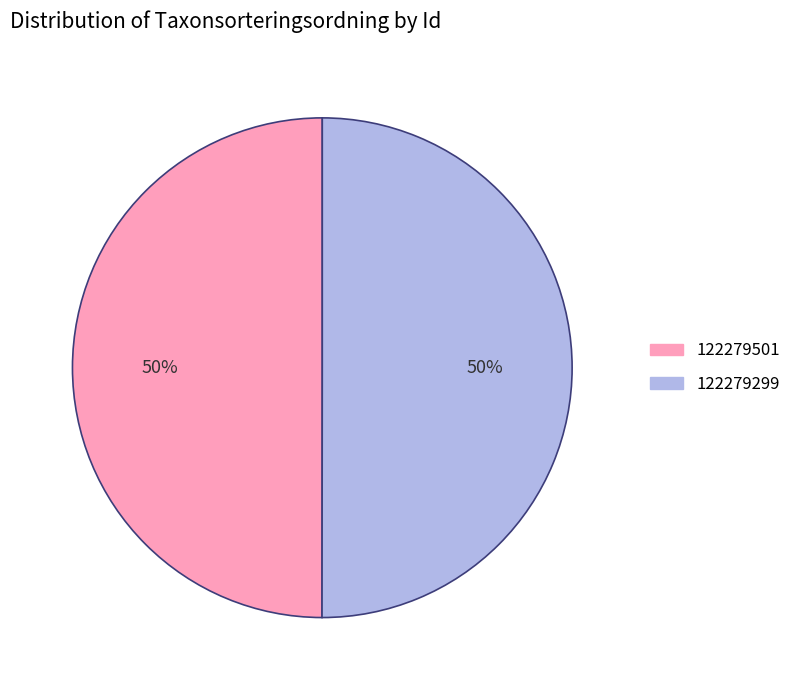

What percentage is the 122279501 slice, to the nearest percent?

50%